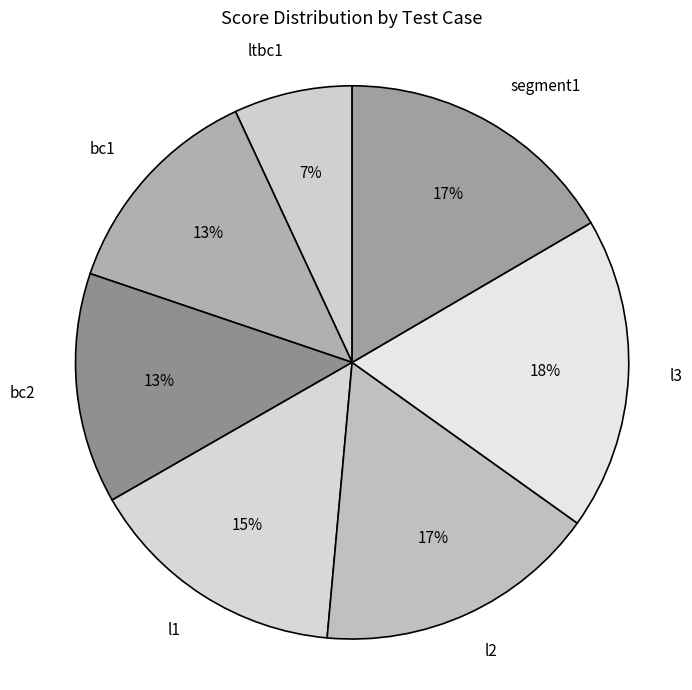

Between l3 and l2, which is larger?

l3